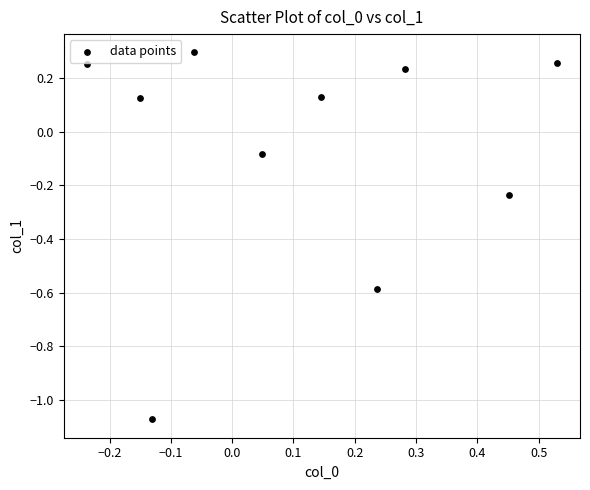

What is the range of X values (max minus min)?

0.8